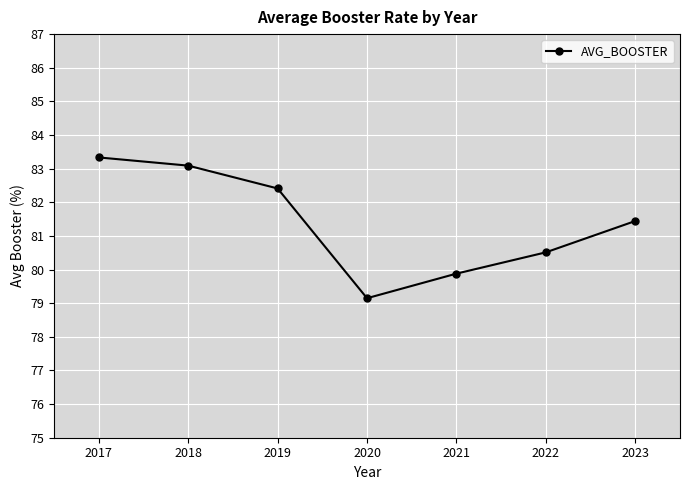

Where is the first local minimum?

2020